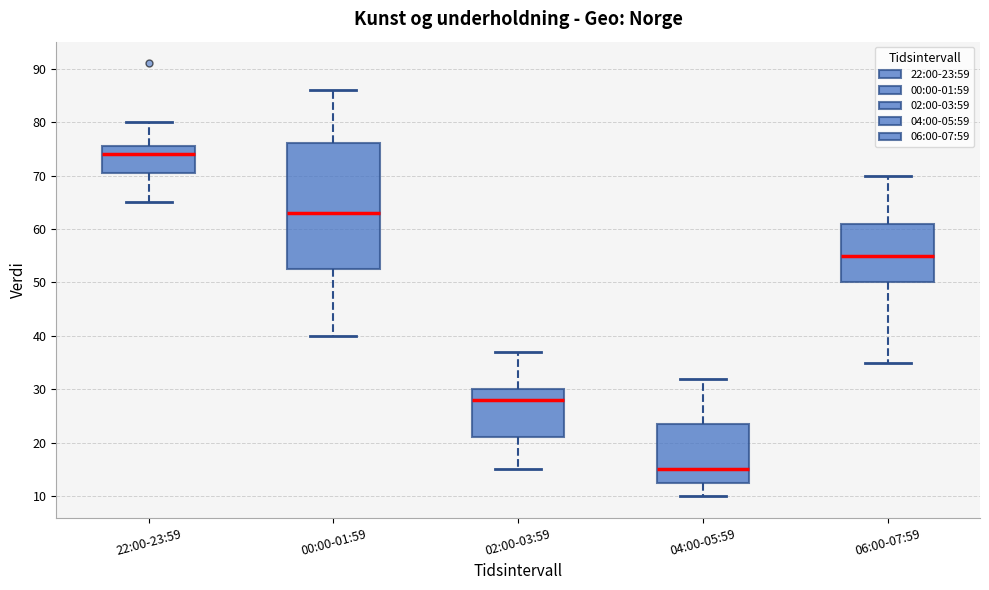

Comparing the boxes themselves (not the whiskers), which one is the tallest?

00:00-01:59